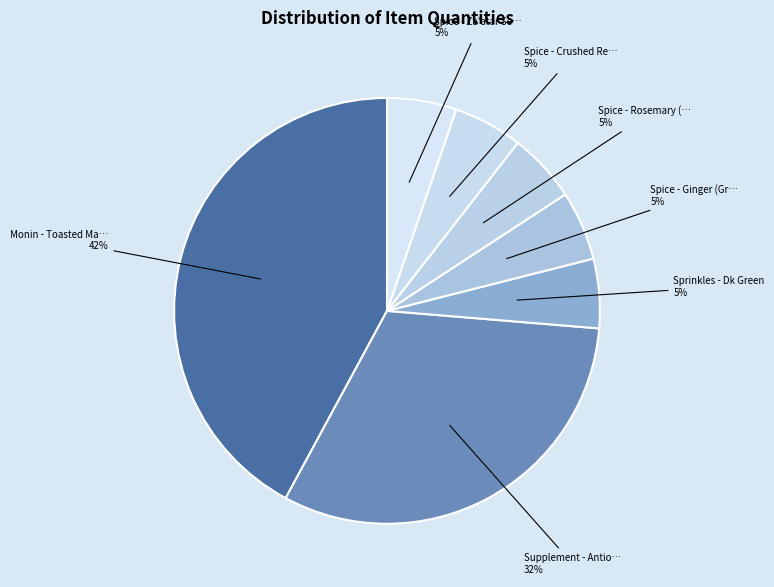

Count the number of slices in the pie.

7